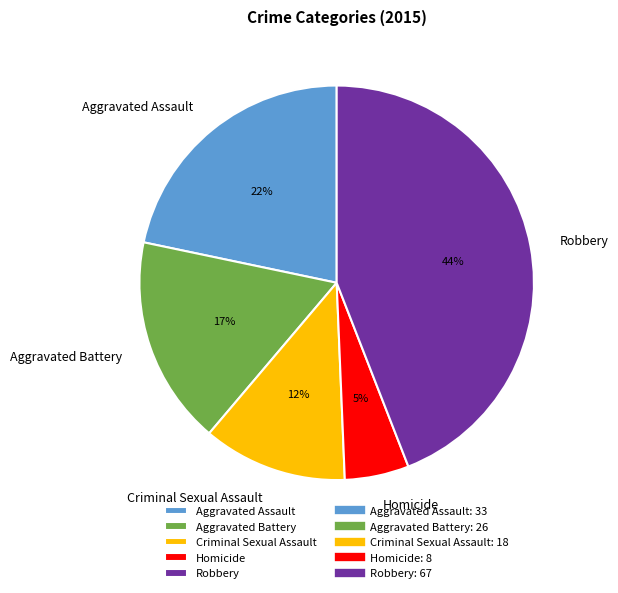

To the nearest percent, what is the difference between the Criminal Sexual Assault and Robbery slice percentages?

32%